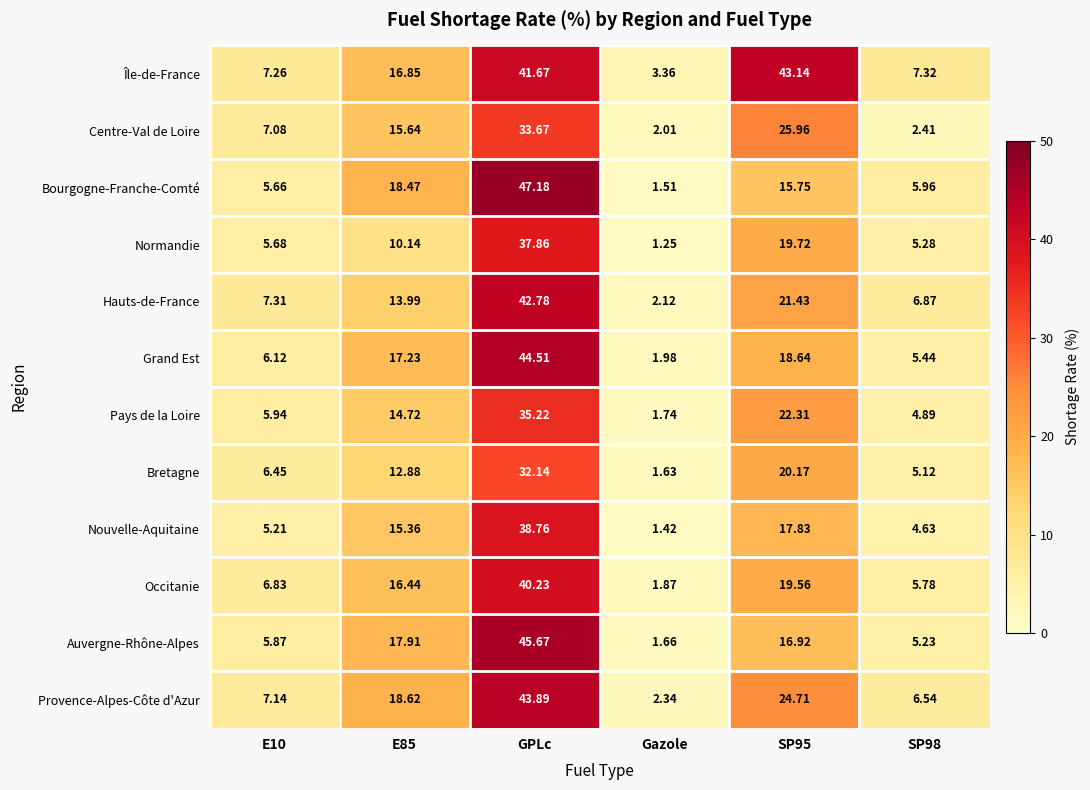

Which series has the largest total across all categories?

Île-de-France